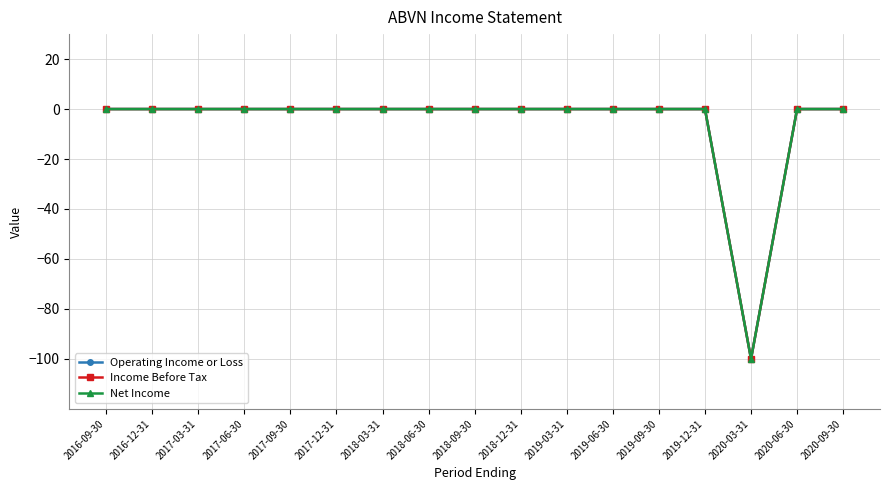

Rank the categories by Net Income value from lowest to highest.

2020-03-31, 2016-09-30, 2016-12-31, 2017-03-31, 2017-06-30, 2017-09-30, 2017-12-31, 2018-03-31, 2018-06-30, 2018-09-30, 2018-12-31, 2019-03-31, 2019-06-30, 2019-09-30, 2019-12-31, 2020-06-30, 2020-09-30